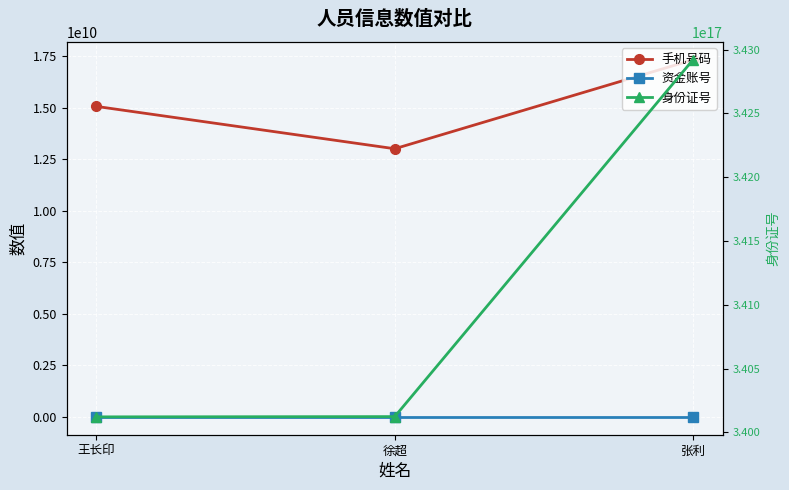

The value of 手机号码 at 王长印 is 15055707109. True or false?

True